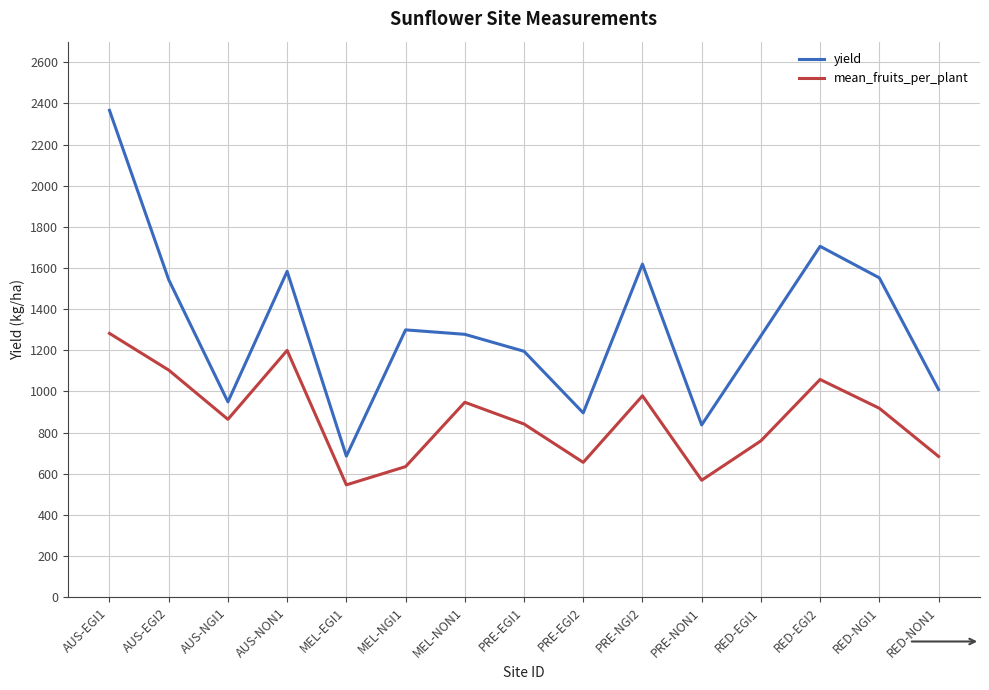

What is the lowest value of the mean_fruits_per_plant series?

545.5